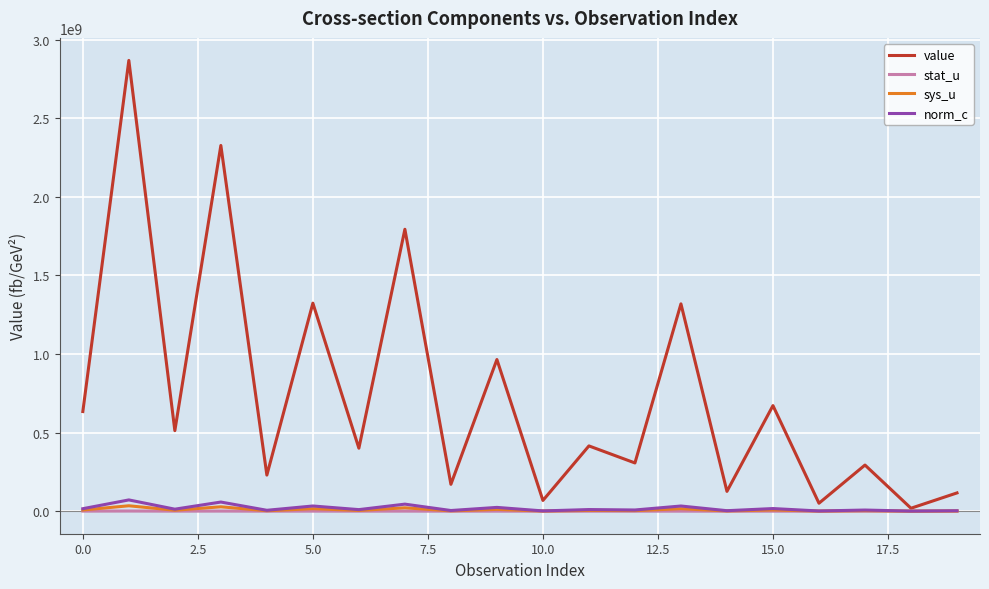

Which series has the widest spread of values?

value